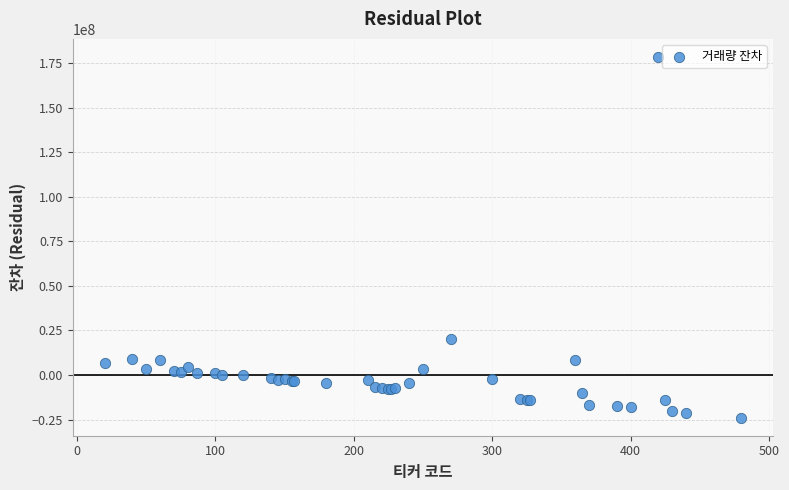

What Y value in the scatter plot is closest to 77271774?

20270285.5